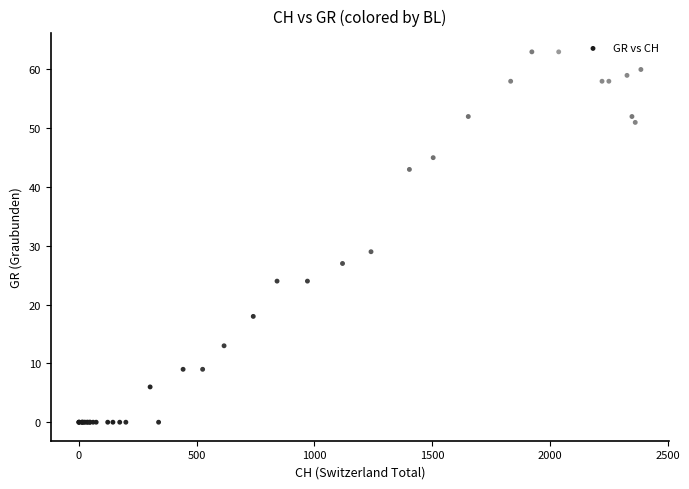

What Y value in the scatter plot is closest to 31?

29